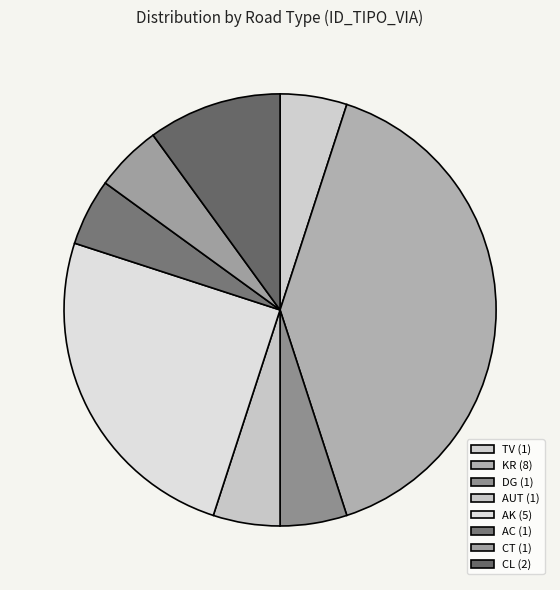

What percentage do AK and KR together represent?

65.0%